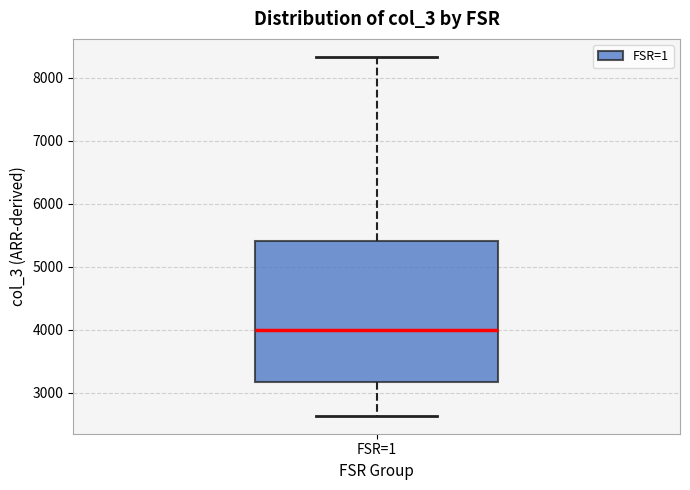

Where does the lower whisker of the box for FSR=1 end on the y-axis? The values are not printed on the chart, so give them approximately, as read against the axis.

2600